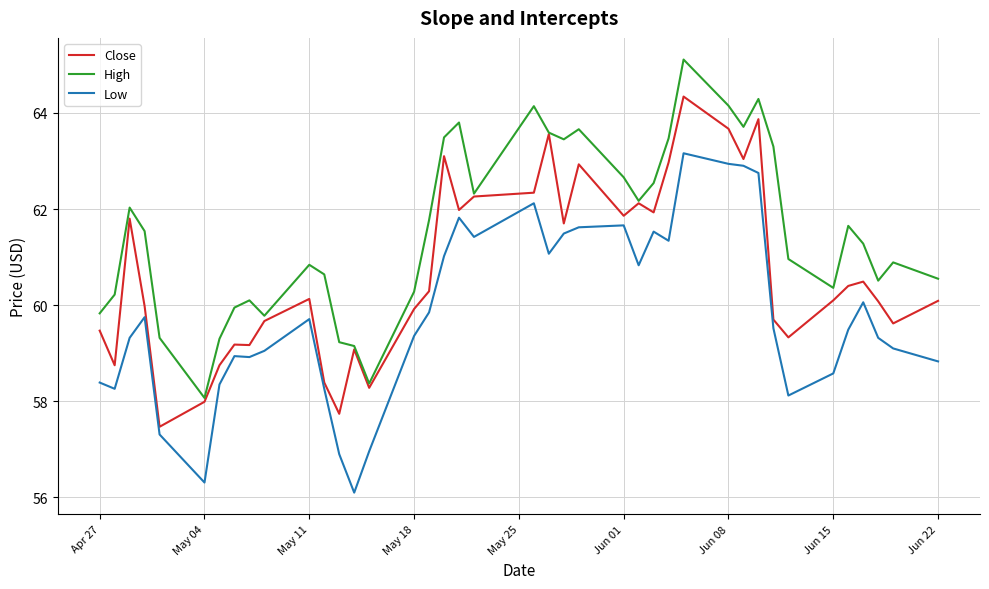

What is the greatest value displayed?

65.1